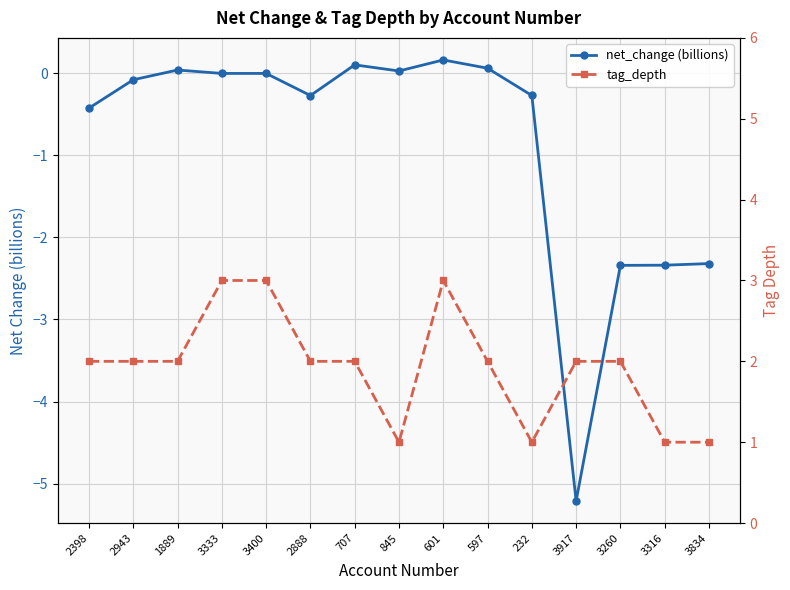

How many interior local valleys does the tag_depth series have?

2